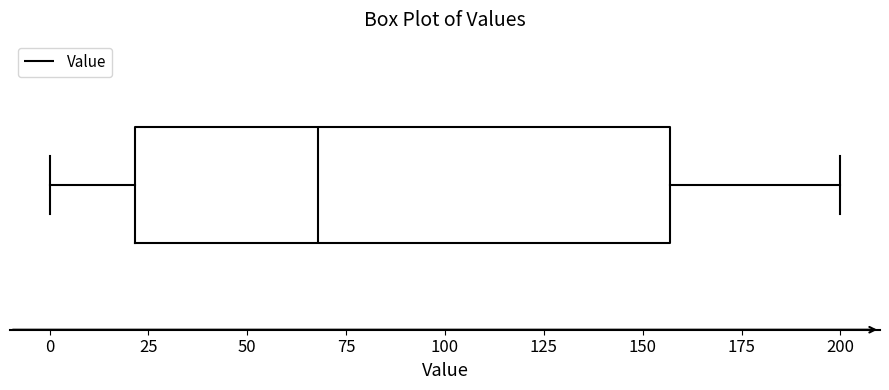

Read this box plot against the x-axis: the position of the median line, the range covered by the box, and the ends of both whiskers. The values are not printed on the chart, so give them approximately, as read against the axis.

median 70, box 20 to 155, whiskers 0 to 200